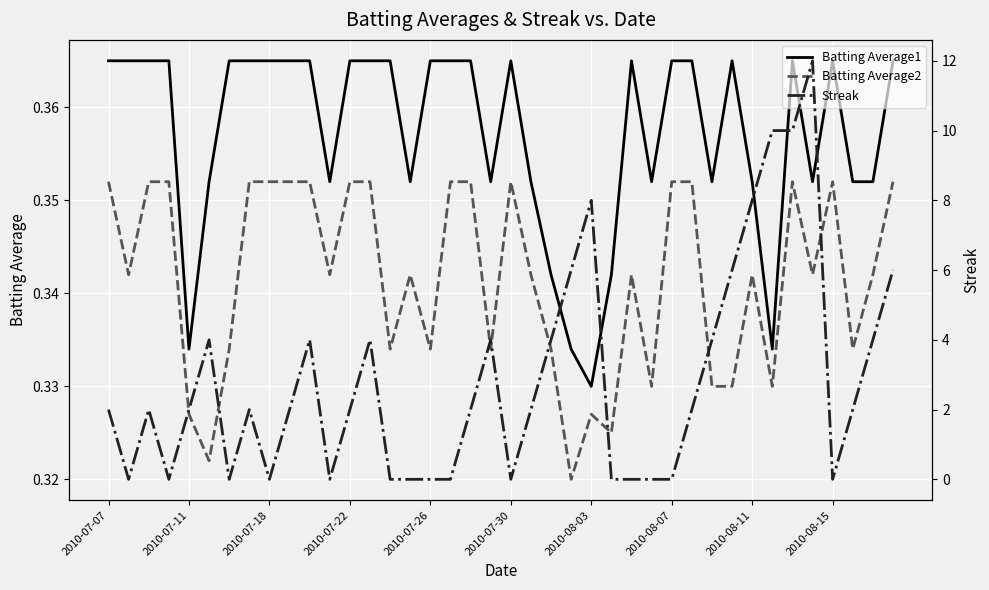

At which label is Batting Average1 closest to 0?

2010-08-03